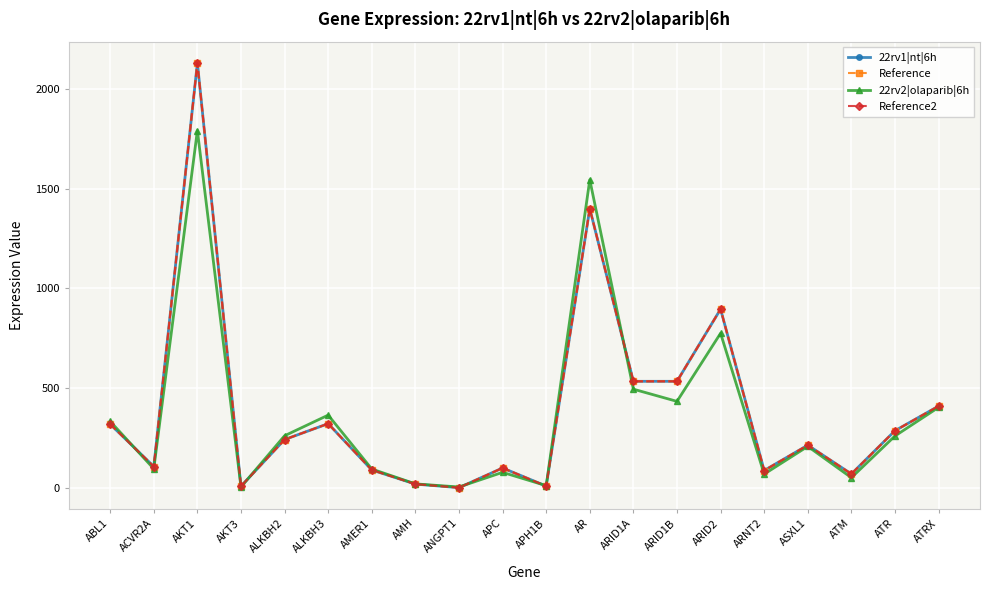

At which category is the sum across all series the highest?

AKT1